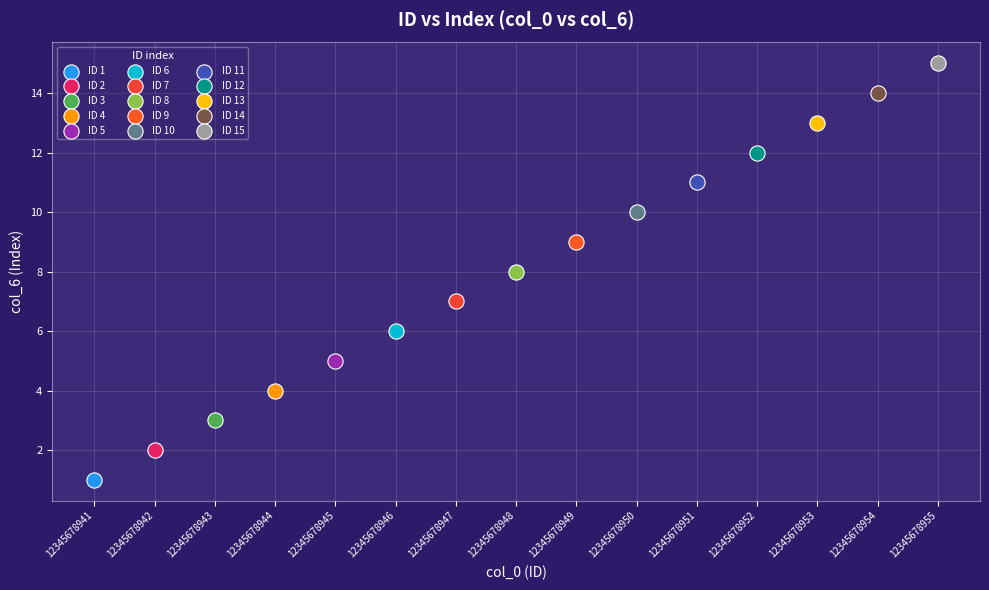

What are all the series names shown in the legend?

ID 1, ID 2, ID 3, ID 4, ID 5, ID 6, ID 7, ID 8, ID 9, ID 10, ID 11, ID 12, ID 13, ID 14, ID 15